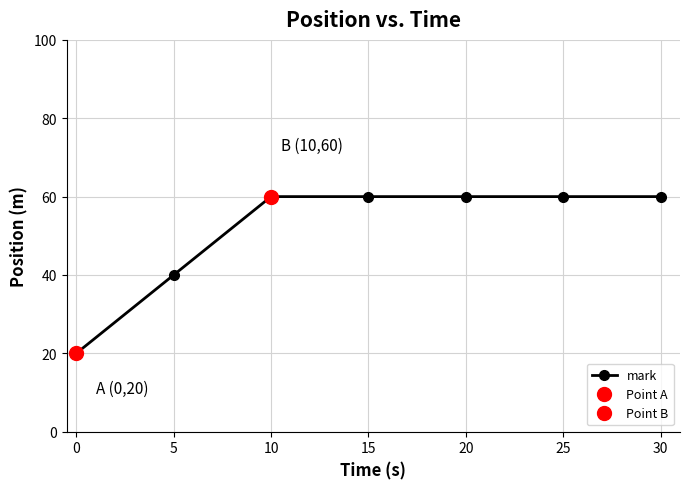

Rank the categories by value from lowest to highest.

0, 5, 10, 15, 20, 25, 30